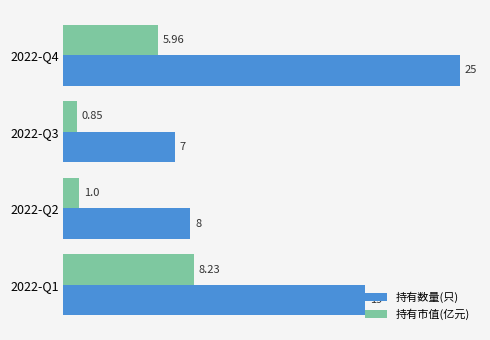

Is the value of 持有数量(只) at 2022-Q4 greater than the value of 持有市值(亿元) at 2022-Q2?

Yes